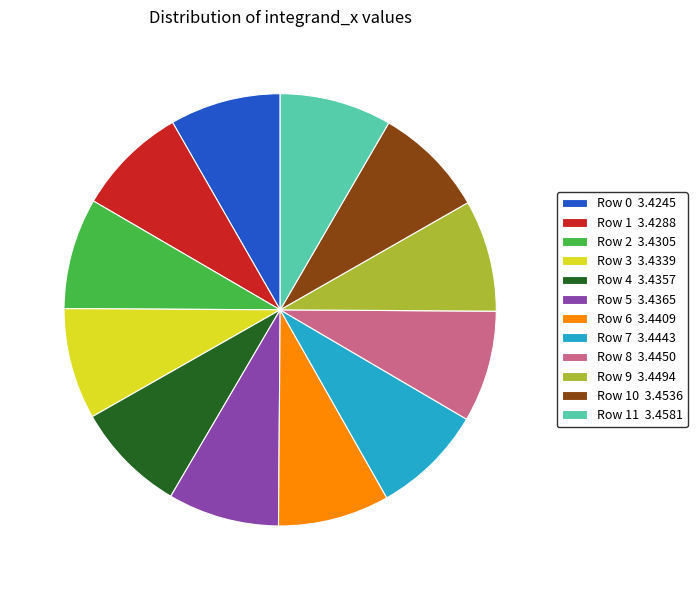

Approximately how many times larger is the value at Row 9 3.4494 compared to Row 10 3.4536?

1.0